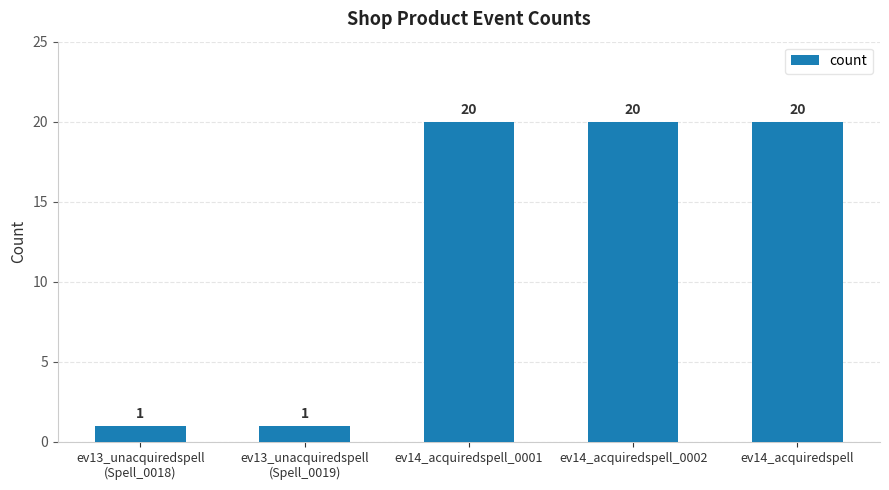

True or false: the data shows 1 at ev13_unacquiredspell
(Spell_0019).

True